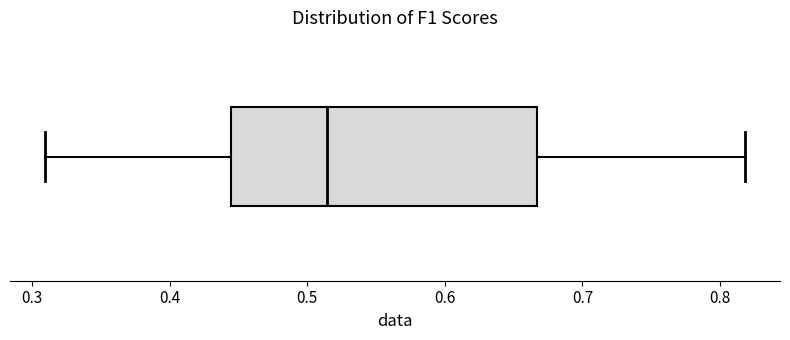

Read this box plot against the x-axis: the position of the median line, the range covered by the box, and the ends of both whiskers. The values are not printed on the chart, so give them approximately, as read against the axis.

median 0.51, box 0.44 to 0.67, whiskers 0.31 to 0.82